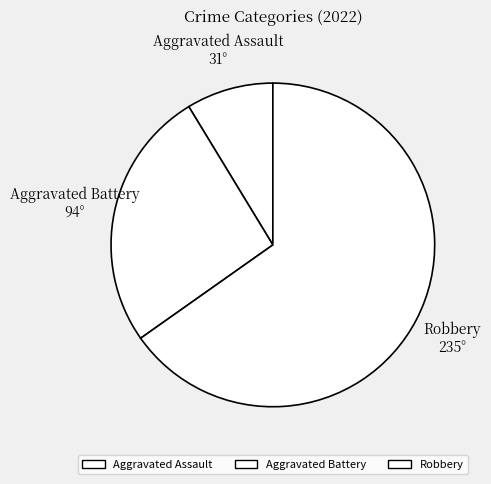

Which category has the biggest portion of the pie?

Robbery